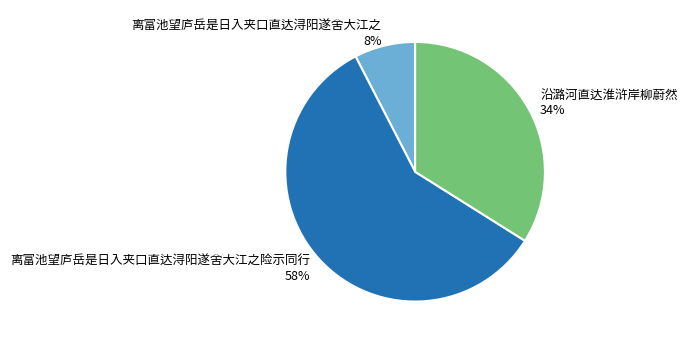

To the nearest percent, what portion does 离富池望庐岳是日入夹口直达浔阳遂舍大江之 represent?

8%